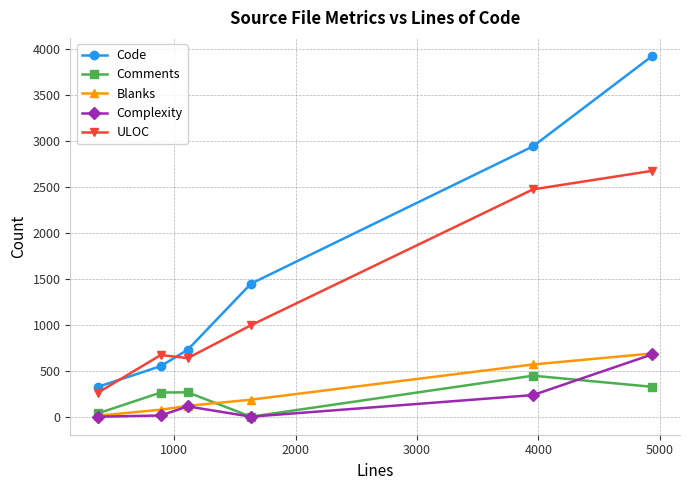

Which series has the widest spread of values?

Code